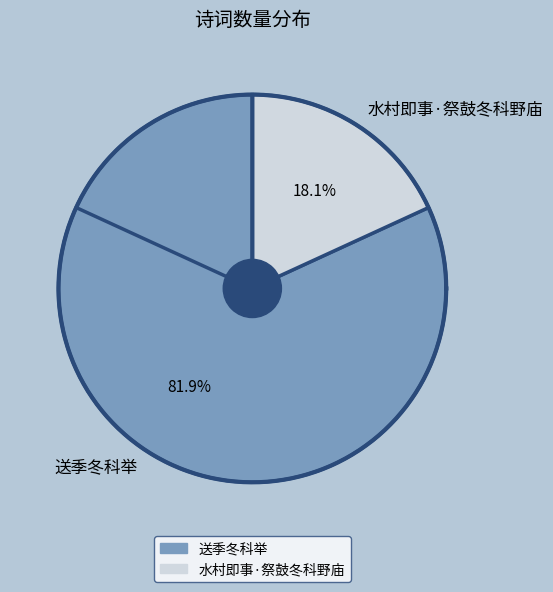

What portion of the pie excludes 水村即事·祭鼓冬科野庙?

81.9%